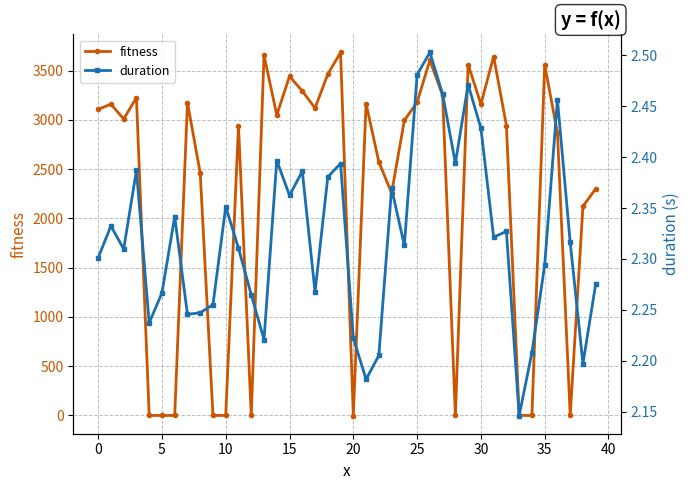

At which category does the chart reach its minimum across all series?

20